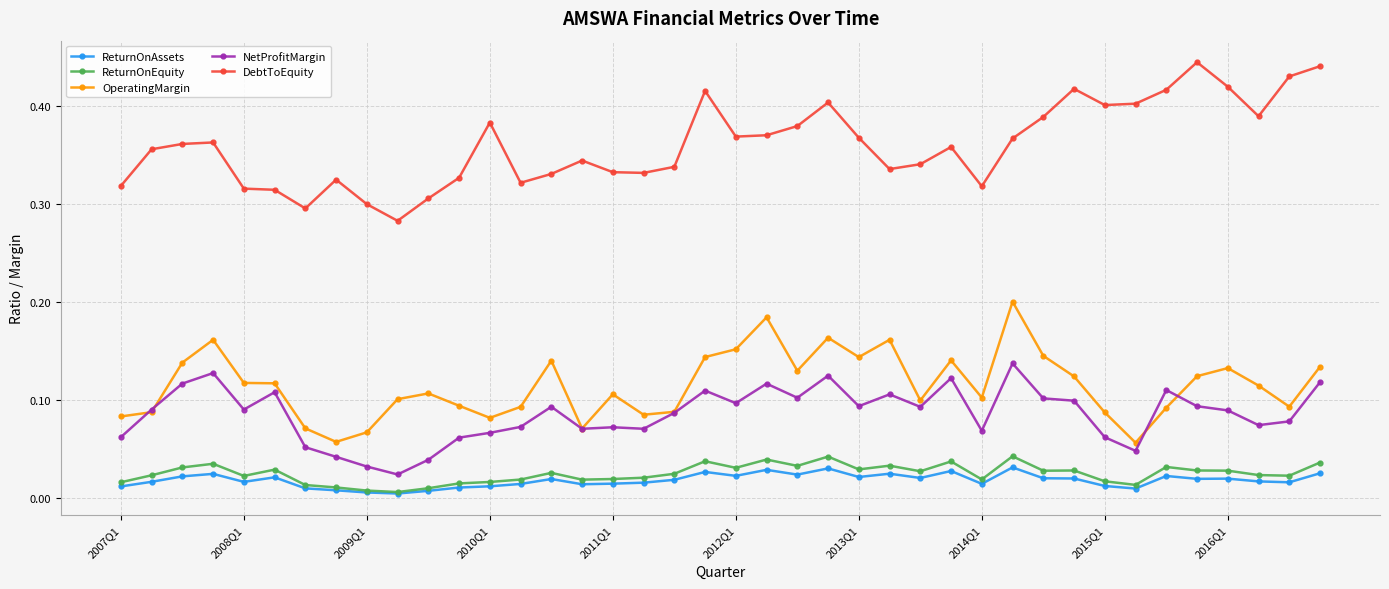

Which series has the largest total across all categories?

DebtToEquity